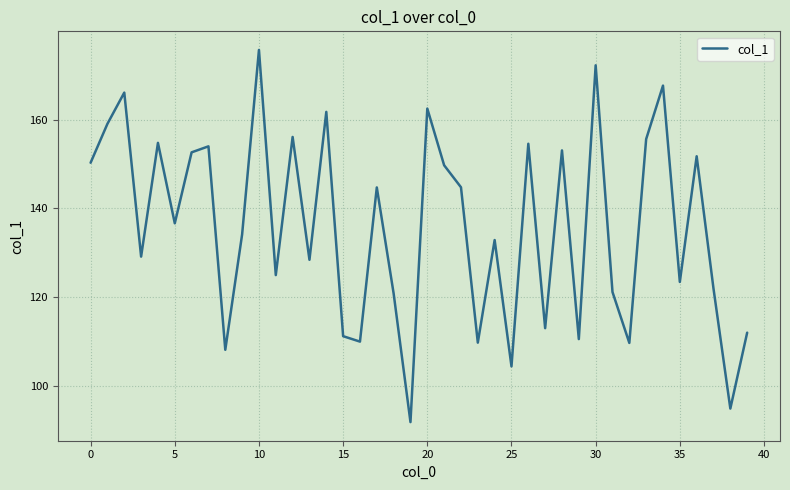

What is the difference between the maximum and minimum values?

83.8